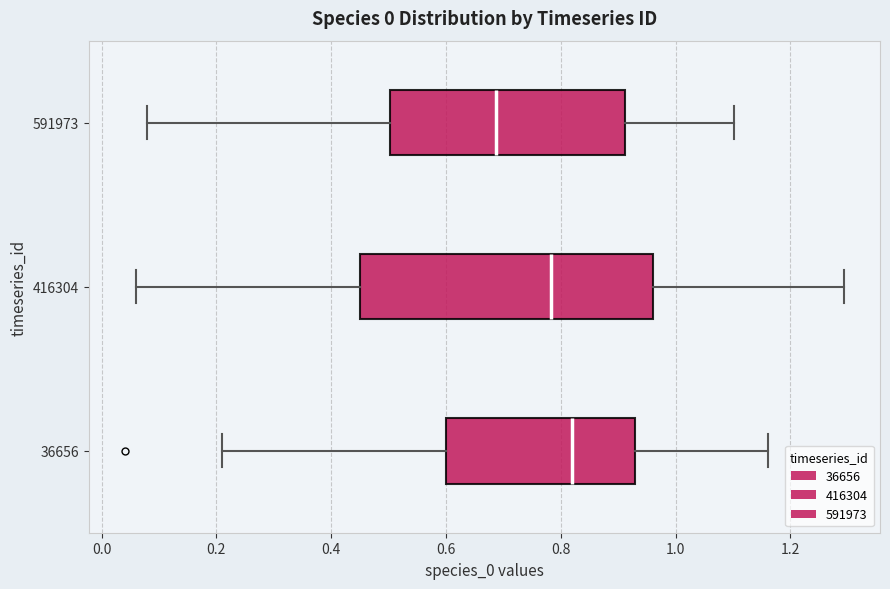

Which box's median line is the furthest to the left?

591973